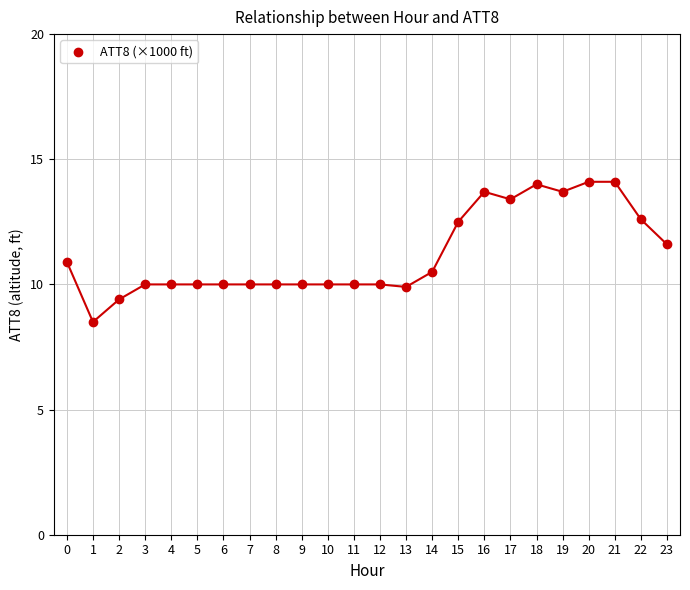

What is the range of Y values (max minus min)?

5.6